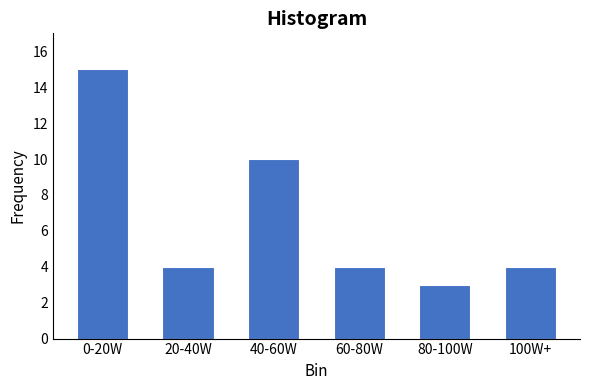

Reading left to right, extract all data points from this chart.

15	4	10	4	3	4